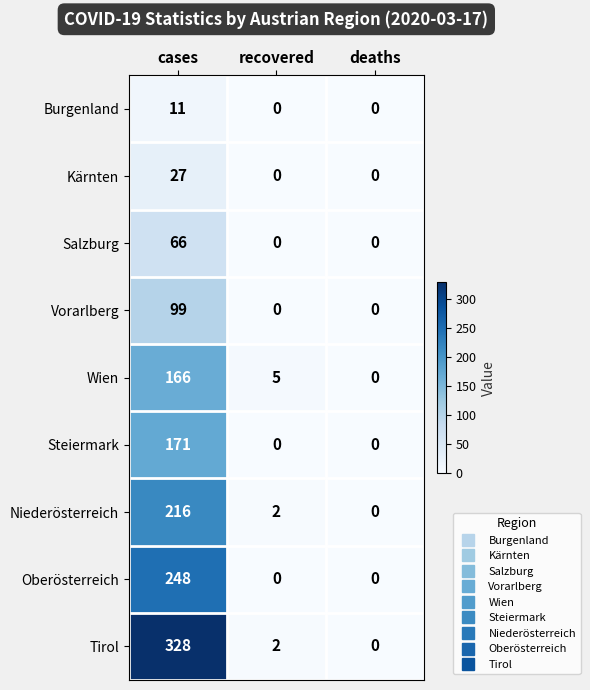

Is it true that Tirol equals -114 at deaths?

False